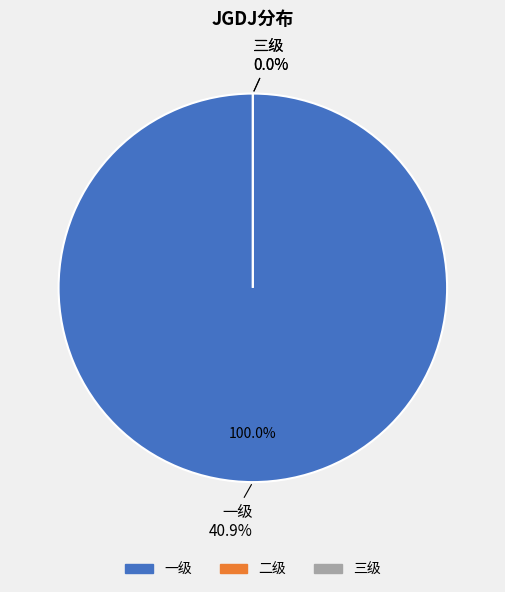

Rank the categories by value from highest to lowest.

一级, 二级, 三级